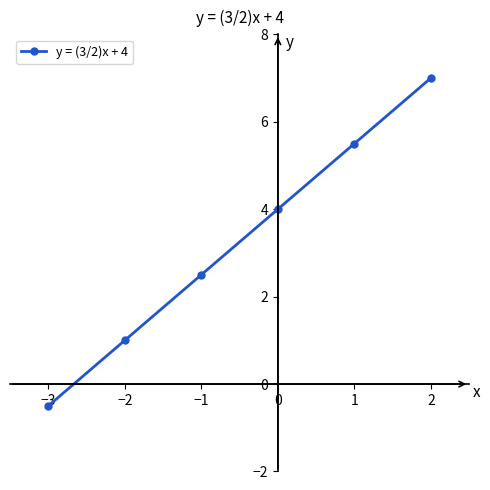

At which category does the chart reach its minimum across all series?

−3